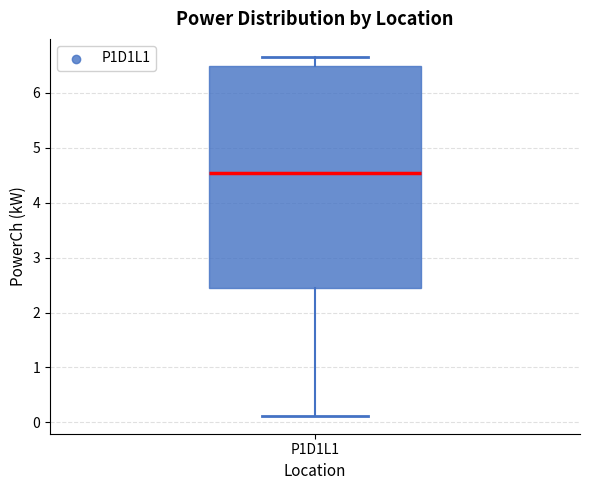

Where does the median line of the box for P1D1L1 sit on the y-axis? The values are not printed on the chart, so give them approximately, as read against the axis.

4.5